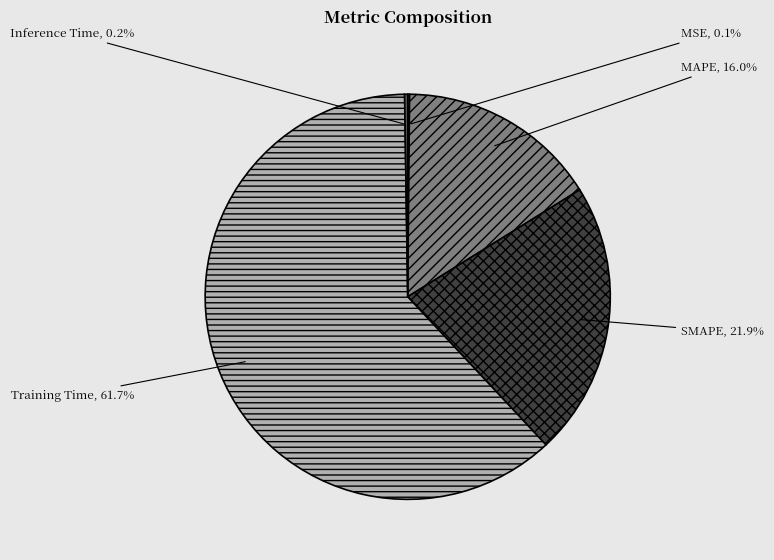

Is it true that MAPE is 16% of the pie?

True